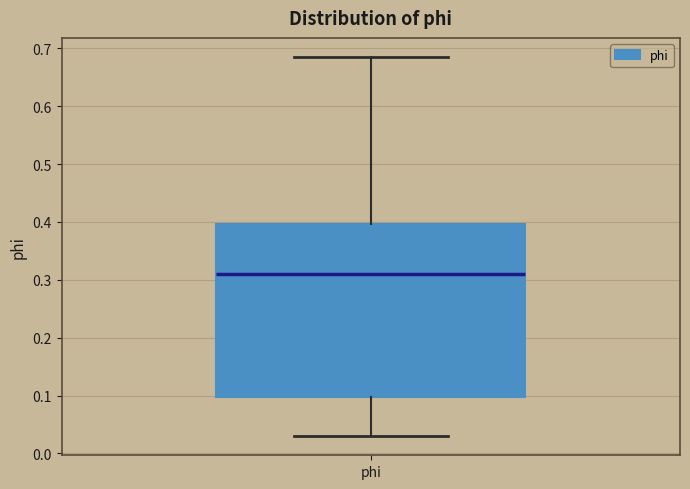

Transcribe this box plot: give where the median line is, the range the box spans, and where the two whiskers end, as read against the y-axis. The values are not printed on the chart, so give them approximately, as read against the axis.

median 0.31, box 0.10 to 0.40, whiskers 0.03 to 0.69